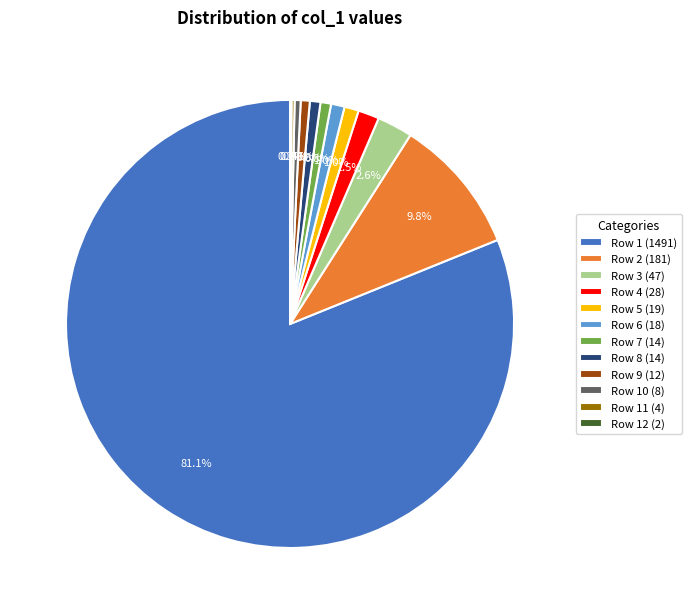

Does Row 1 (1491) account for over 50% of the chart?

Yes